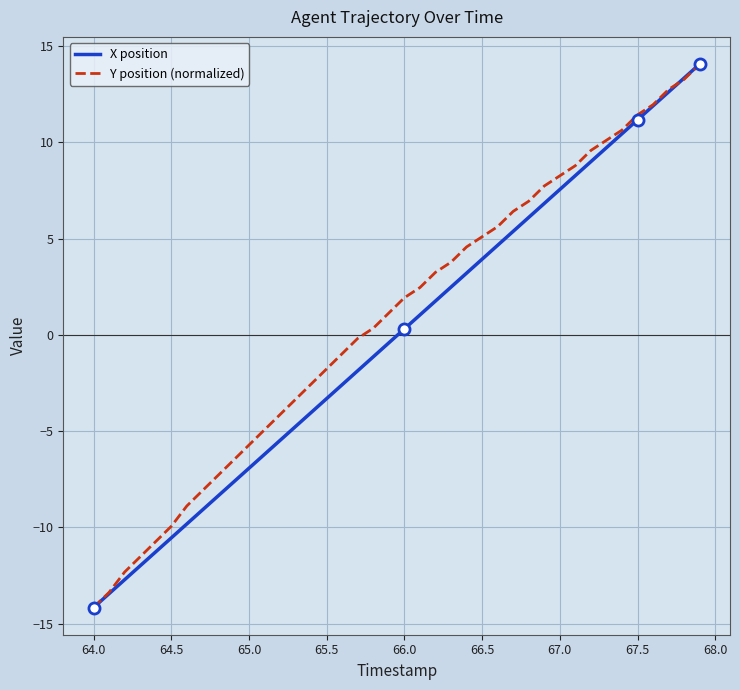

What is the maximum value for Y position (normalized)?

14.1